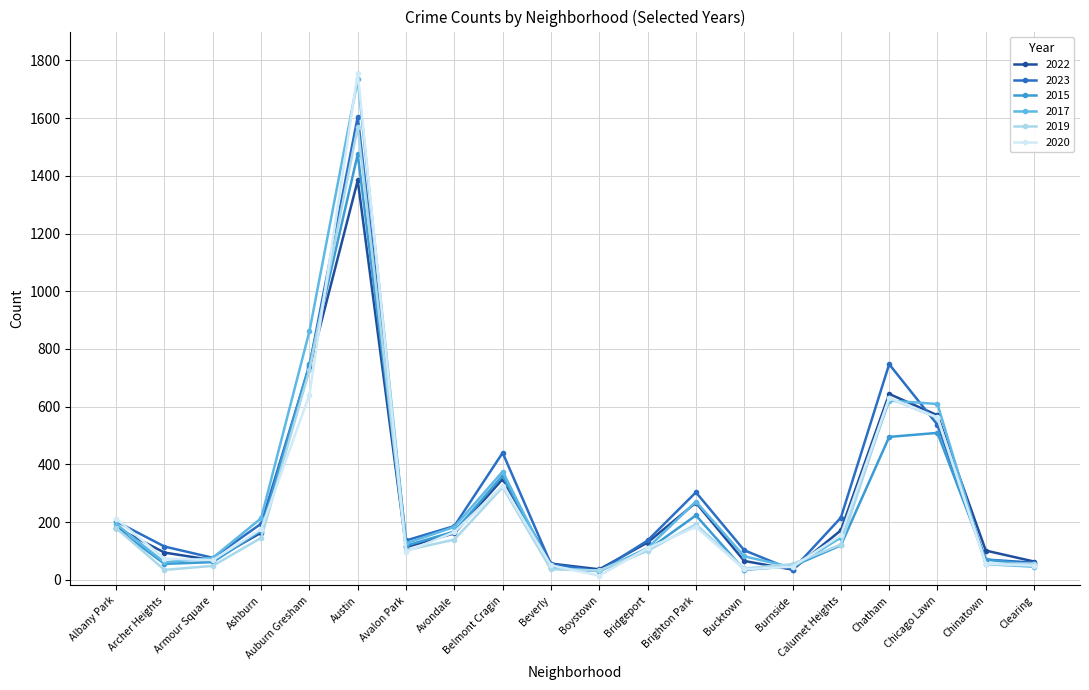

What are all the series names shown in the legend?

2022, 2023, 2015, 2017, 2019, 2020